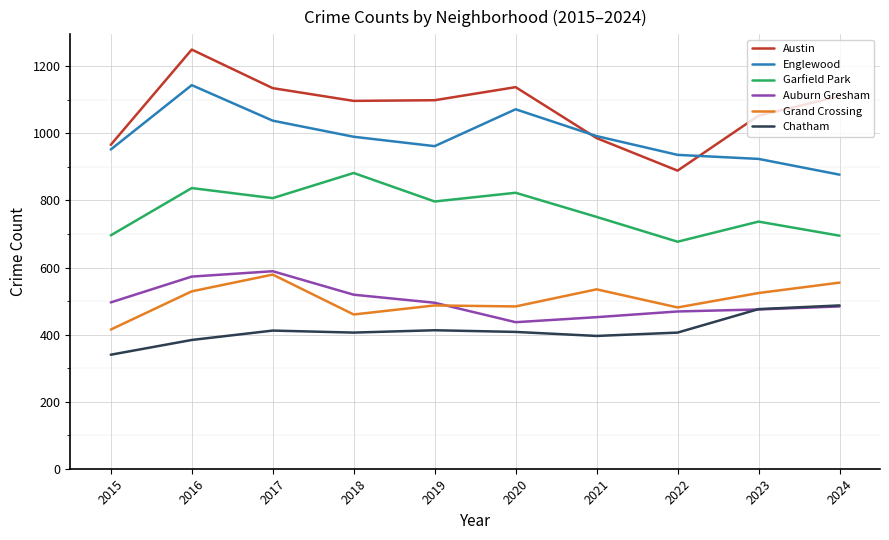

Rank the series at 2016 from highest to lowest value.

Austin, Englewood, Garfield Park, Auburn Gresham, Grand Crossing, Chatham